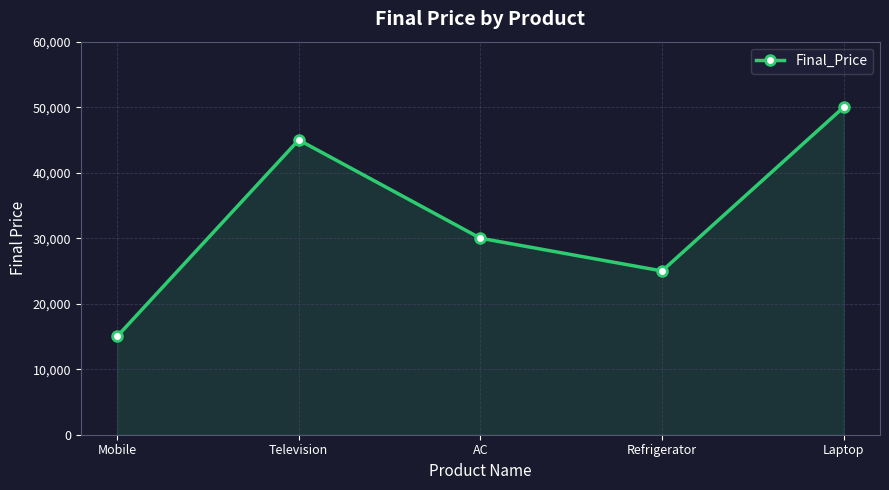

Reading right to left, extract all data points from this chart.

Laptop=50000	Refrigerator=25000	AC=30000	Television=45000	Mobile=15000